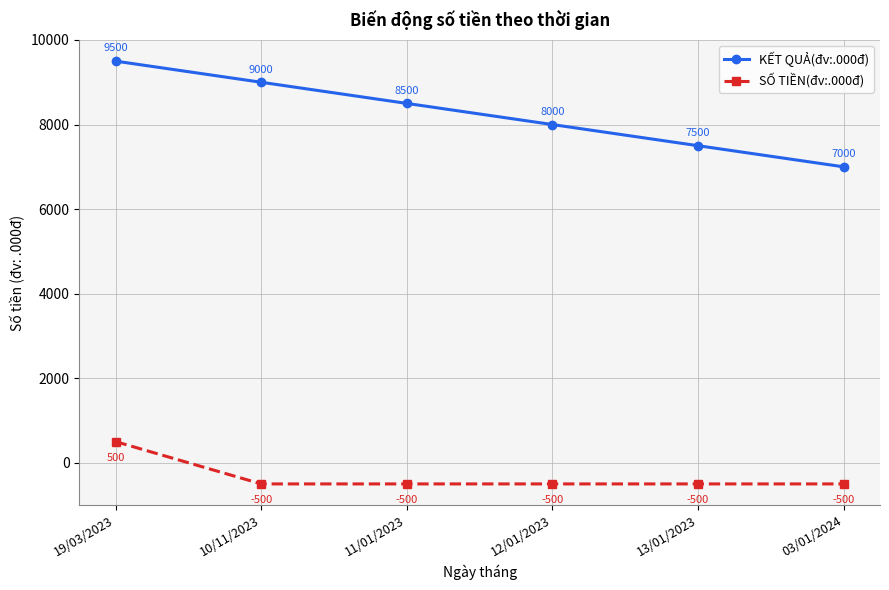

The value of KẾT QUẢ(đv:.000đ) at 11/01/2023 is 11086. True or false?

False